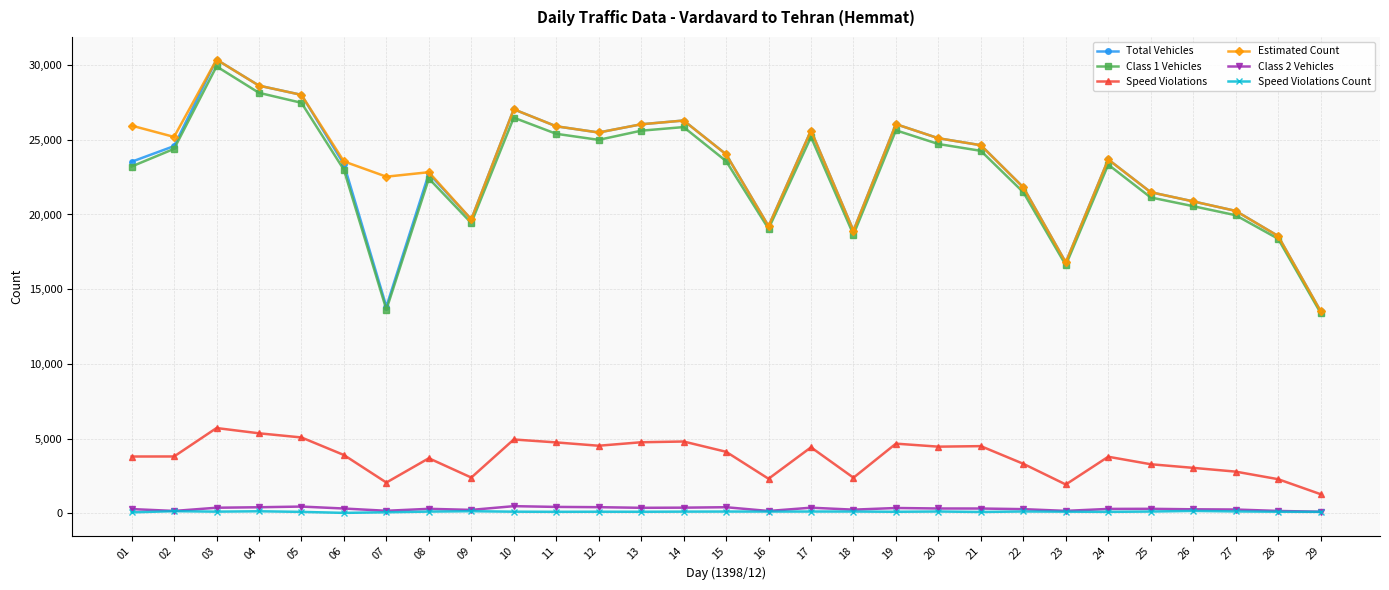

The value of Class 1 Vehicles at 23 is 16610. True or false?

True